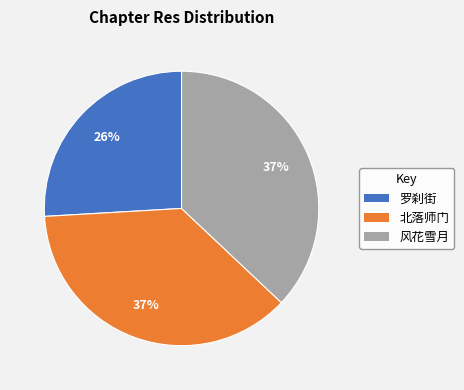

Is there a majority slice in this chart?

No